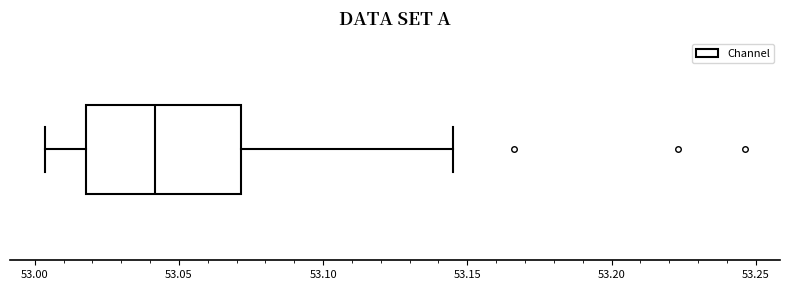

Transcribe this box plot: give where the median line is, the range the box spans, and where the two whiskers end, as read against the x-axis. The values are not printed on the chart, so give them approximately, as read against the axis.

median 53.040, box 53.020 to 53.070, whiskers 53.005 to 53.145